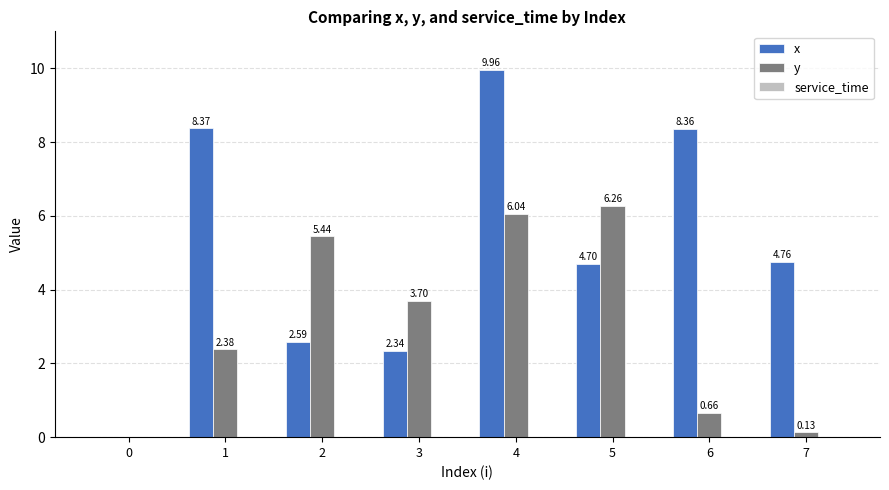

Is it true that y equals 3.3 at 0?

False